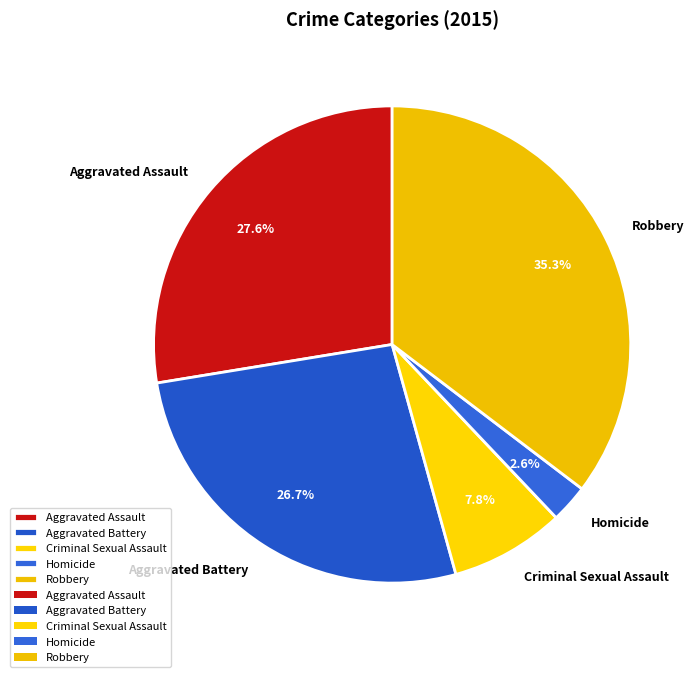

Rank the categories by value from lowest to highest.

Homicide, Criminal Sexual Assault, Aggravated Battery, Aggravated Assault, Robbery